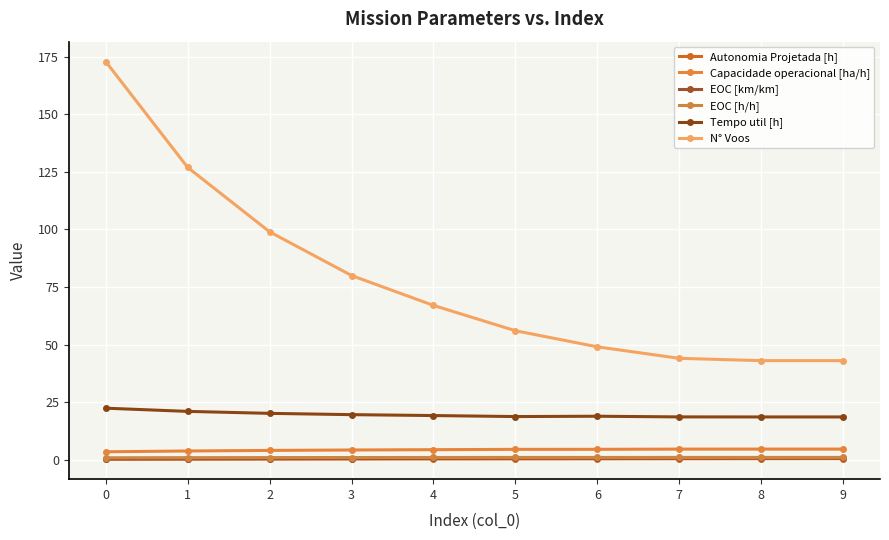

At how many categories does at least one series exceed 83?

3